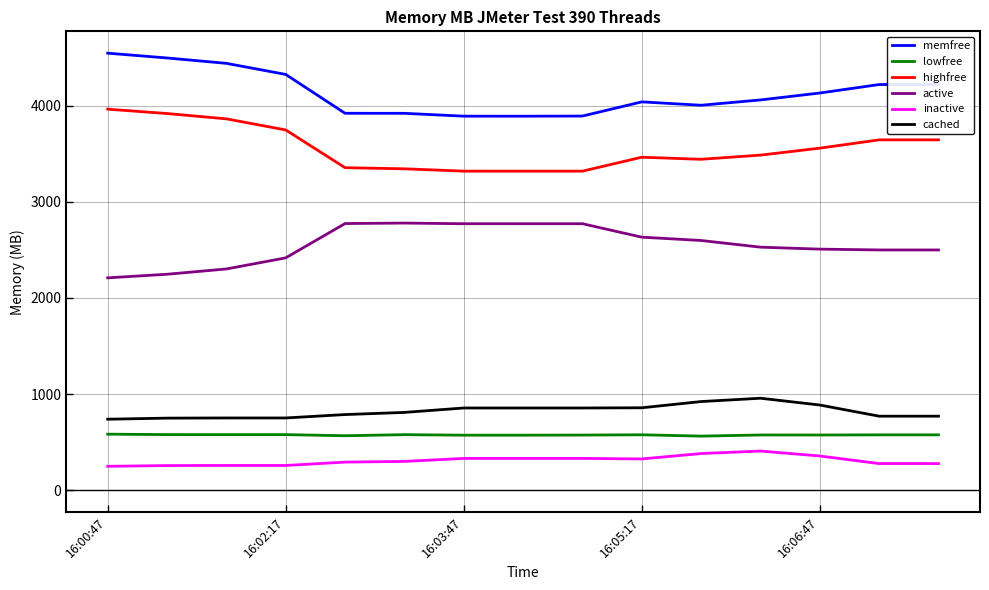

Which series has the largest total across all categories?

memfree